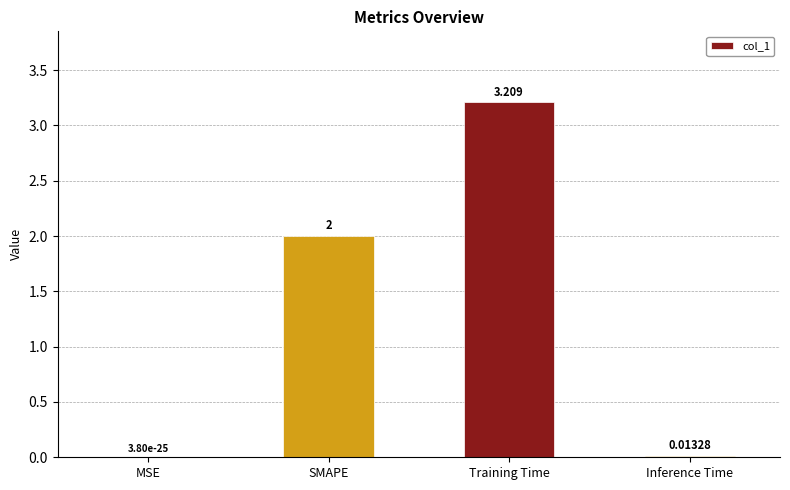

Which has a higher value, SMAPE or MSE?

SMAPE